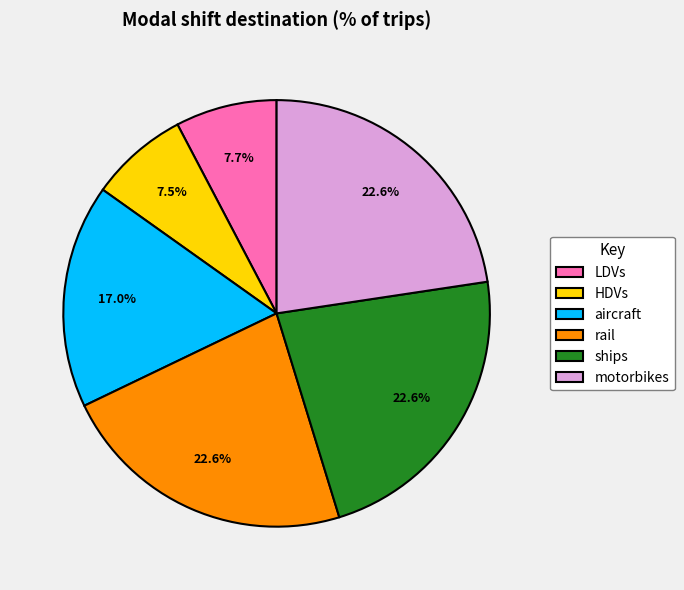

How many segments does this pie chart have?

6